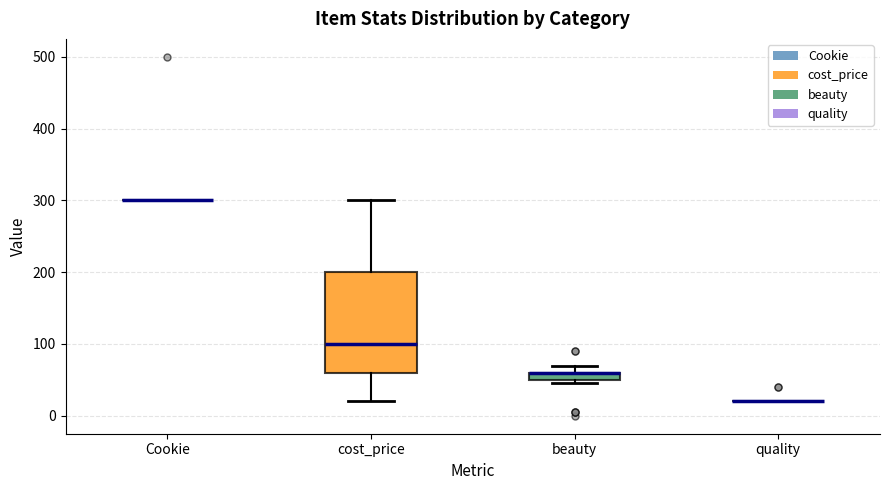

Comparing the boxes themselves (not the whiskers), which one is the tallest?

cost_price